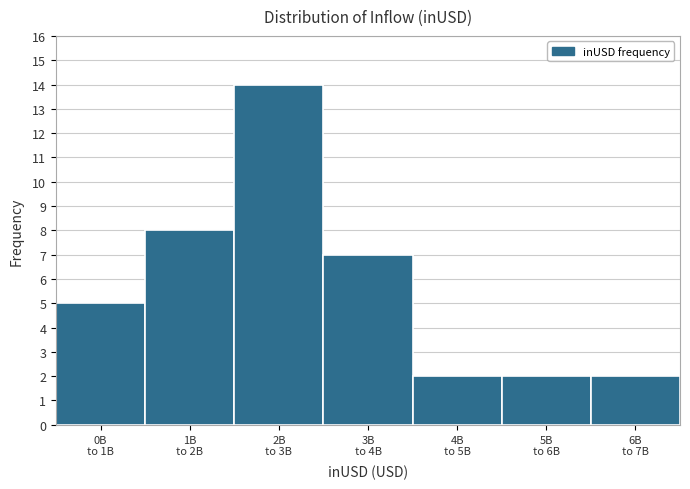

Reading right to left, list all the values displayed in this chart.

2	2	2	7	14	8	5